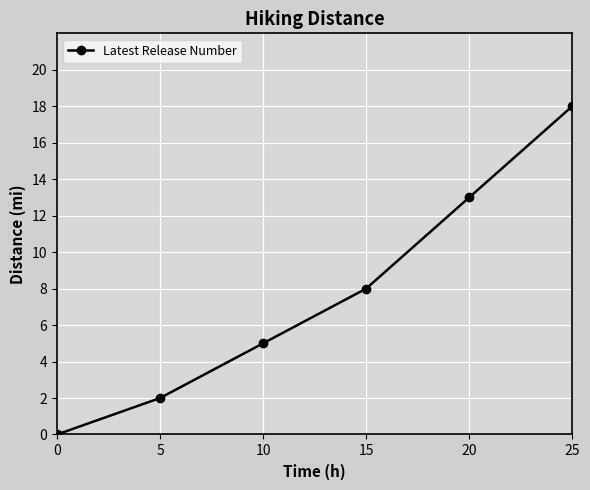

What is the maximum value shown in the chart?

18